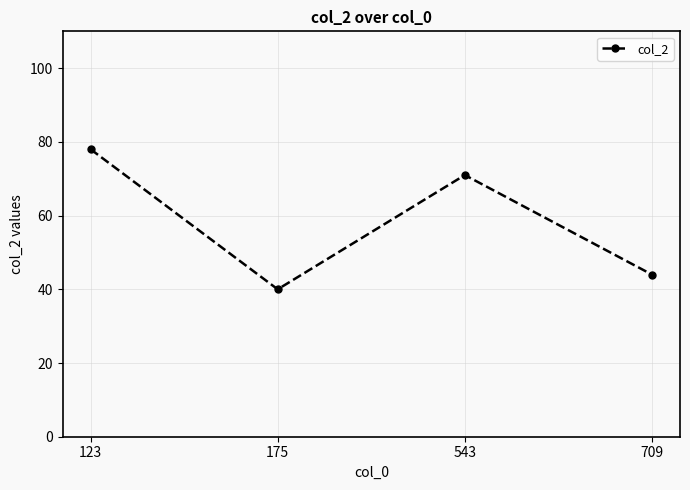

True or false: the data shows 78 at 123.

True